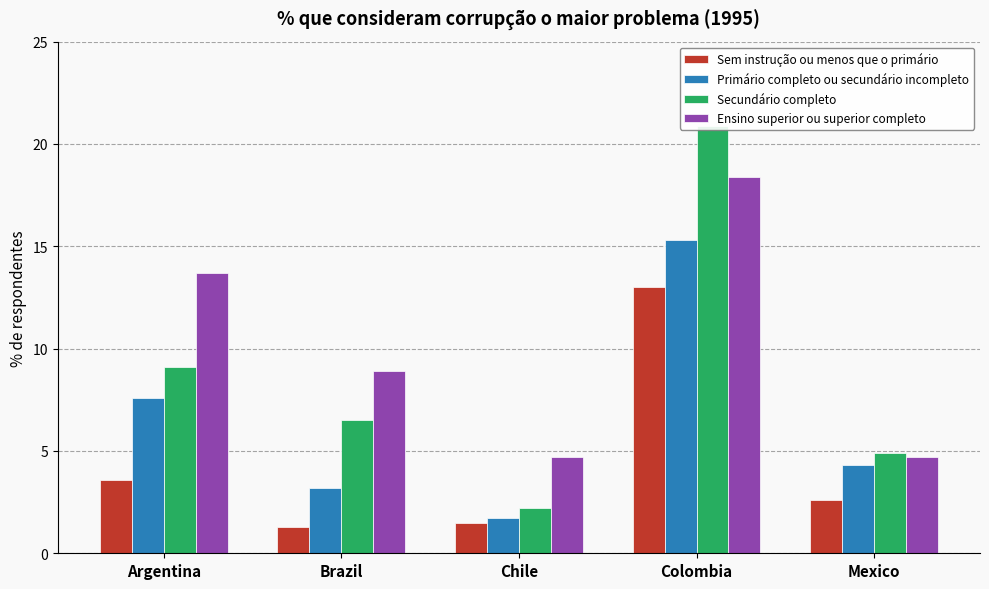

What are all the series names shown in the legend?

Sem instrução ou menos que o primário, Primário completo ou secundário incompleto, Secundário completo, Ensino superior ou superior completo